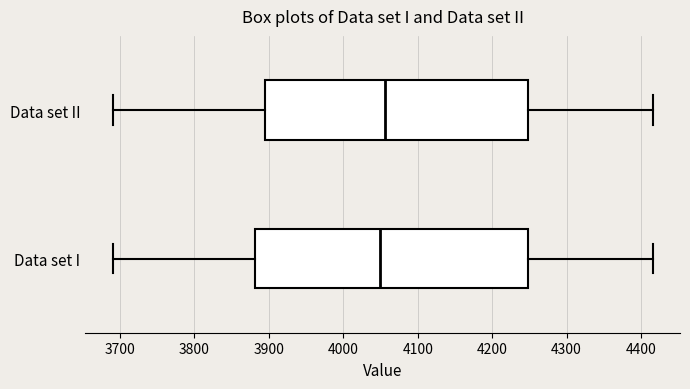

Reading bottom to top, transcribe this box plot: for each box, give where its median line is, the range the box spans, and where its two whiskers end, as read against the x-axis. The values are not printed on the chart, so give them approximately, as read against the axis.

Data set I: median 4050, box 3880 to 4250, whiskers 3690 to 4420
Data set II: median 4060, box 3890 to 4250, whiskers 3690 to 4420